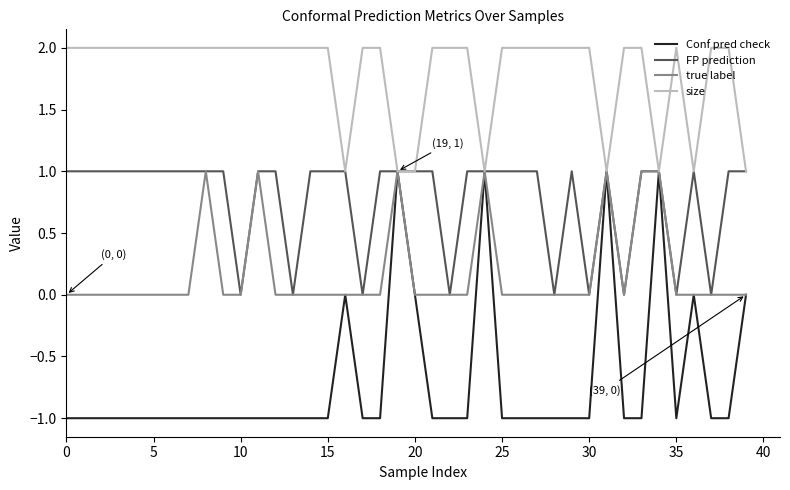

True or false: FP prediction has more than 2 interior local peaks.

True